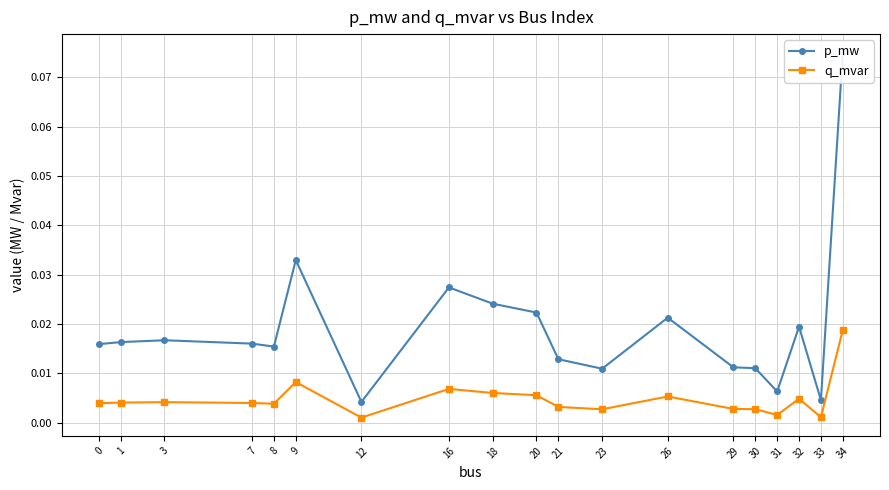

Is it true that q_mvar equals 0.0 at 3?

False